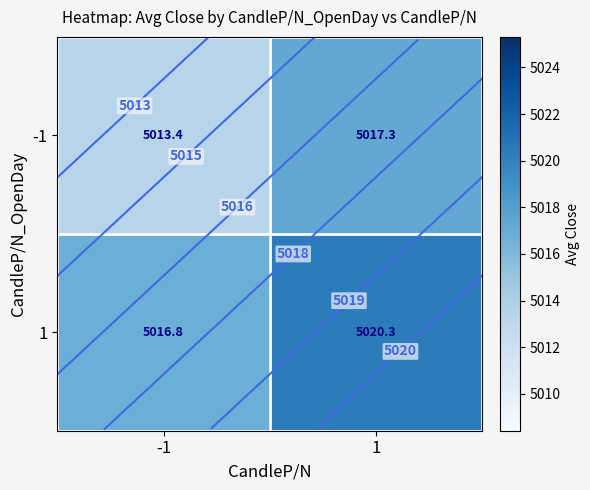

What is the difference between the 1 values at 1 and -1?

3.5